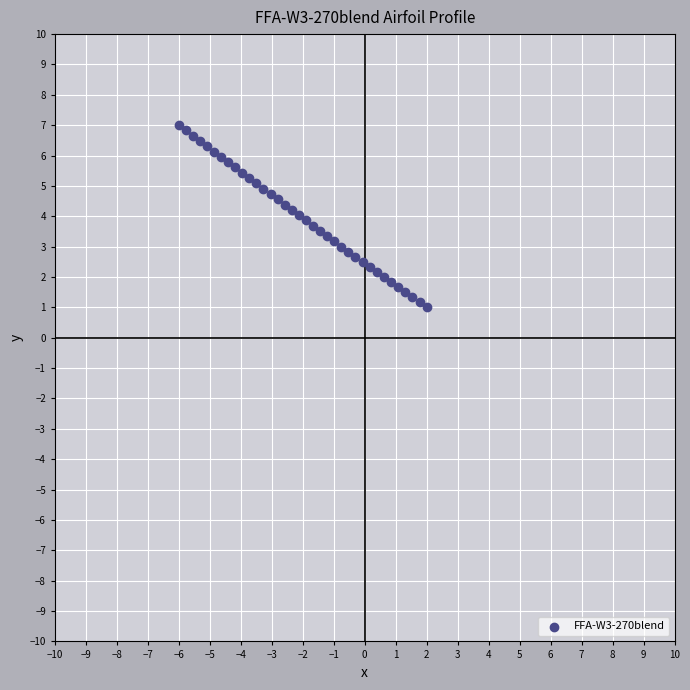

What is the range of X values (max minus min)?

8.0